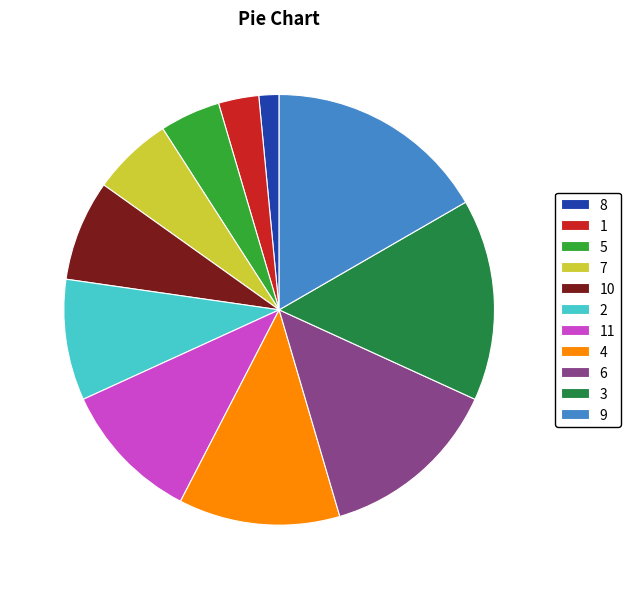

Does 10 represent more than half of the total?

No